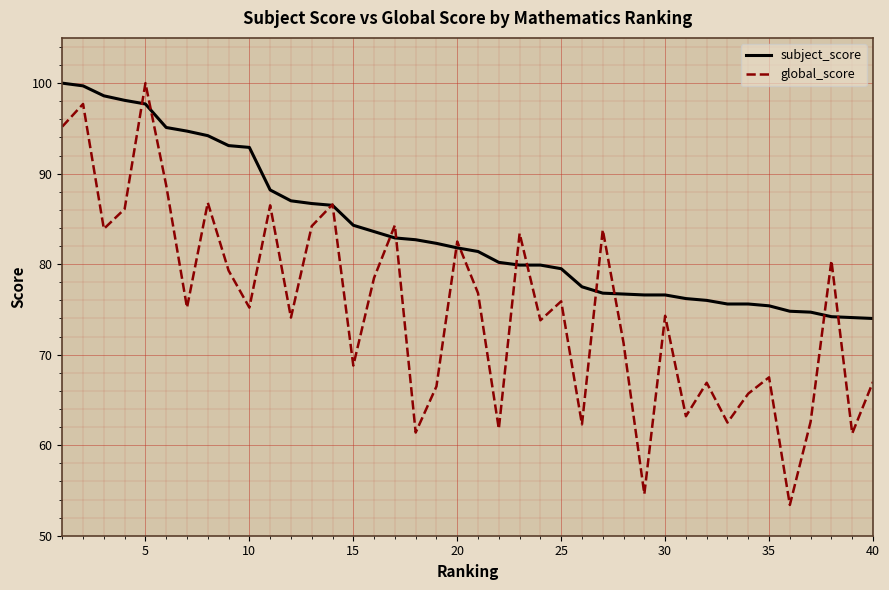

What is the maximum value shown in the chart?

100.0